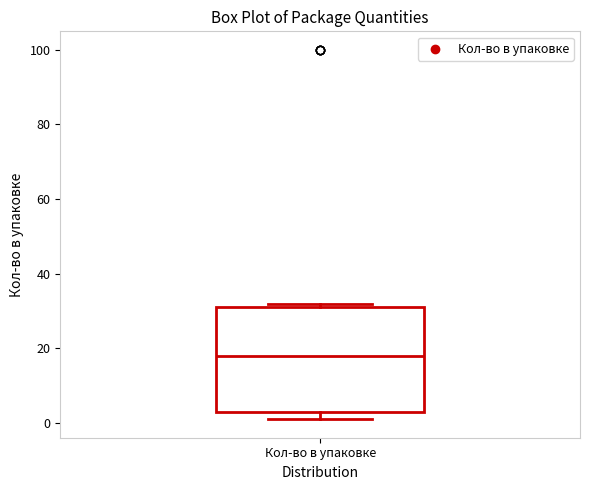

Transcribe this box plot: give where the median line is, the range the box spans, and where the two whiskers end, as read against the y-axis. The values are not printed on the chart, so give them approximately, as read against the axis.

median 18, box 4 to 32, whiskers 2 to 32 (just above the box's upper edge)